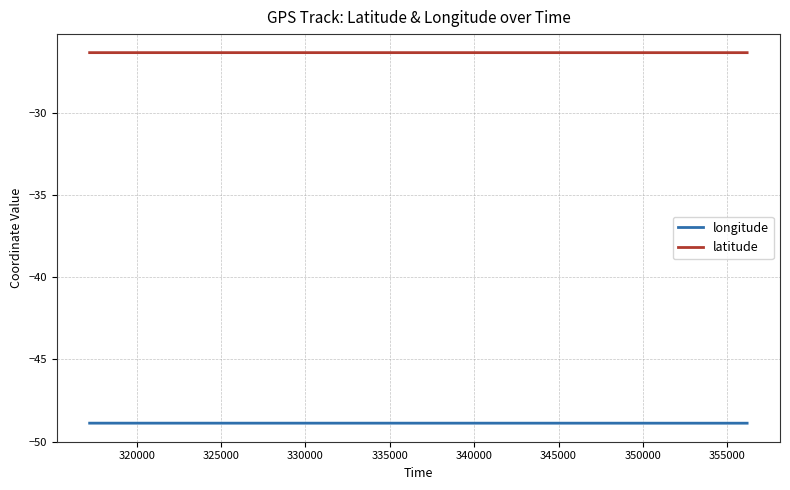

What is the lowest value of the longitude series?

-48.9